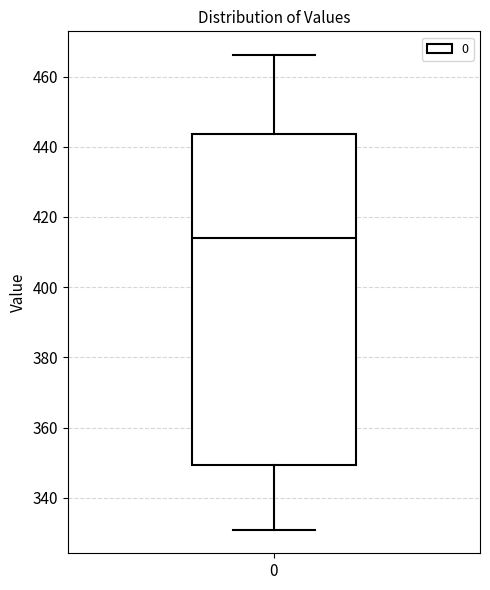

Read this box plot against the y-axis: the position of the median line, the range covered by the box, and the ends of both whiskers. The values are not printed on the chart, so give them approximately, as read against the axis.

median 414, box 350 to 444, whiskers 330 to 466